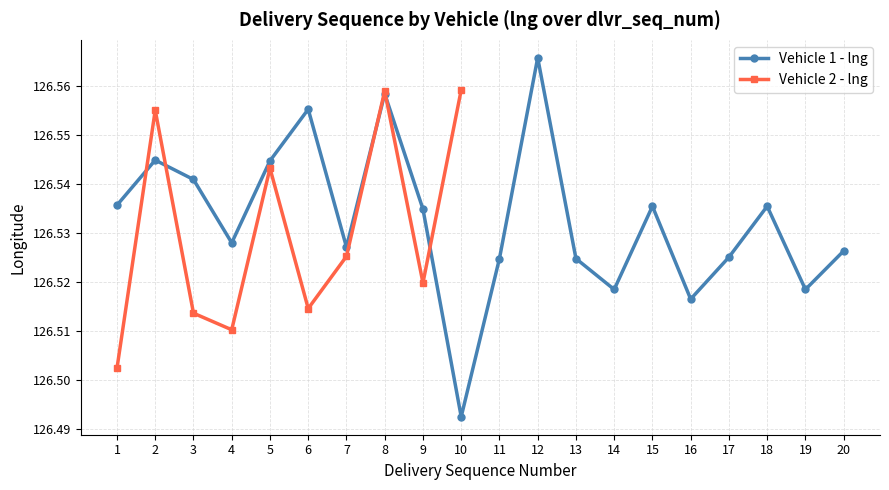

How many Vehicle 2 - lng values are between 126 and 127?

10